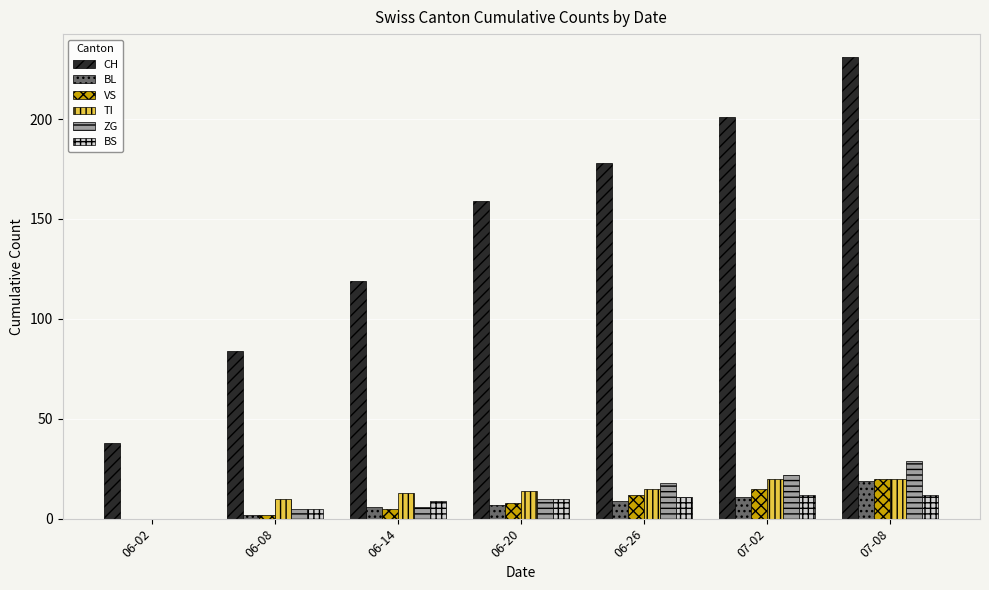

What are all the series names shown in the legend?

CH, BL, VS, TI, ZG, BS